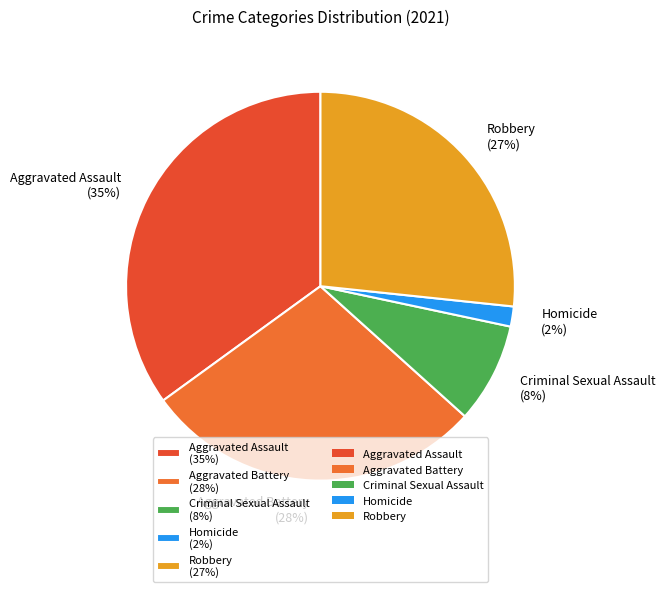

How many slices are in this pie chart?

5